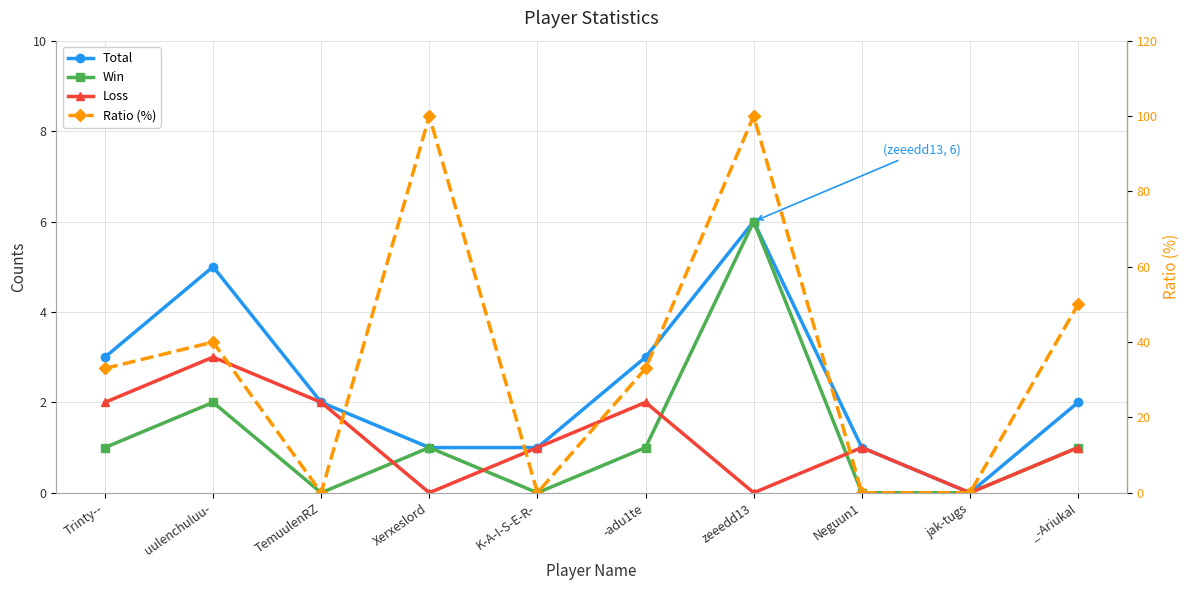

At how many categories does at least one series exceed 50?

2